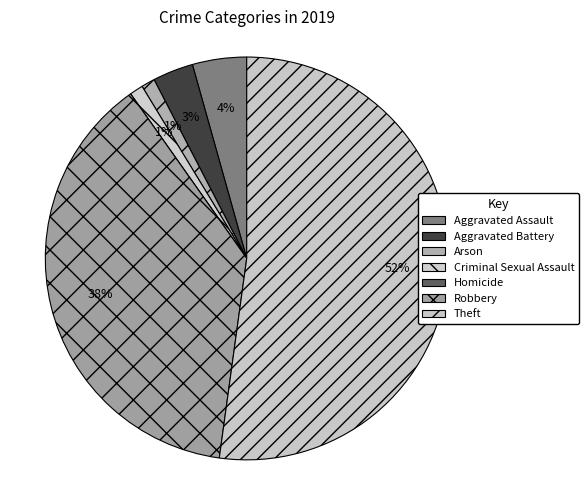

To the nearest percent, what is the average slice percentage?

14%